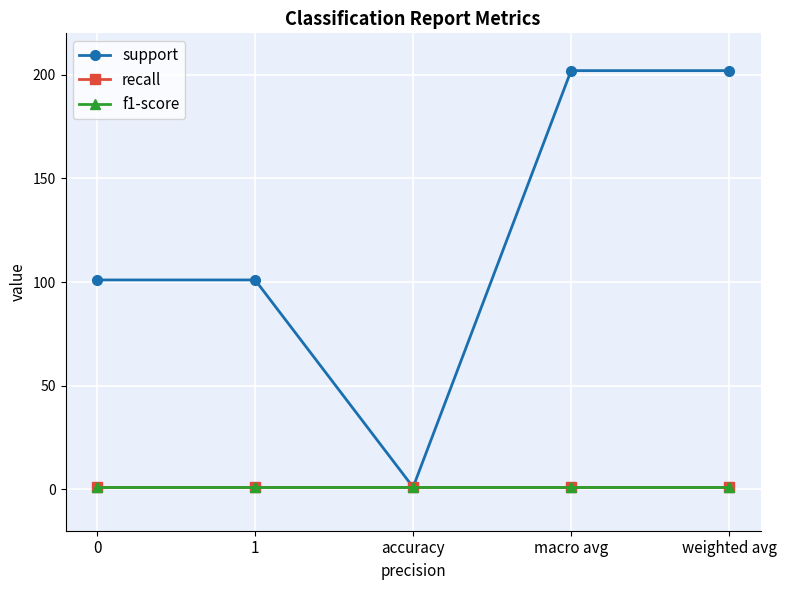

Does the chart have visible grid lines?

Yes